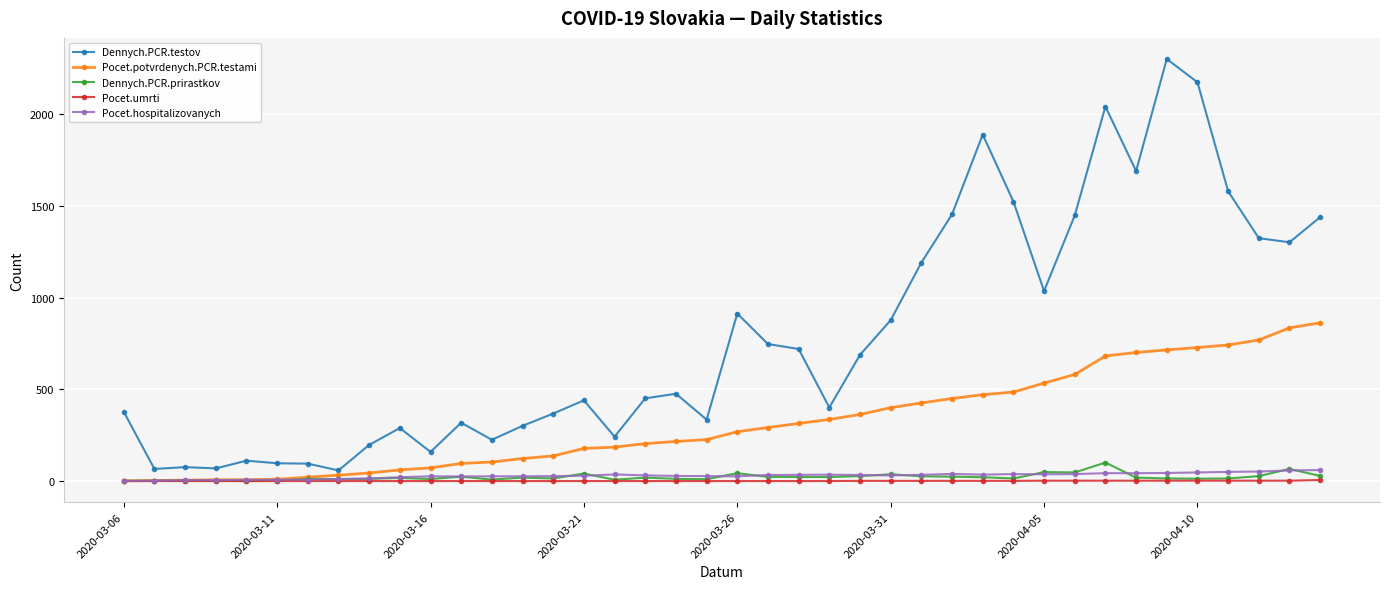

Which series has the largest total across all categories?

Dennych.PCR.testov